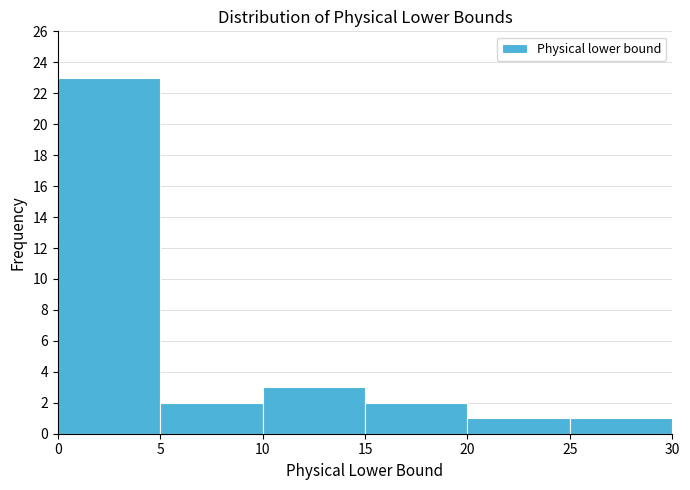

Reading left to right, transcribe this chart: for each bar, give the range it covers on the x-axis and its height. The values are not printed on the chart, so give them approximately, as read against the axis.

0 to 5: 23
5 to 10: 2
10 to 15: 3
15 to 20: 2
20 to 25: 1
25 to 30: 1